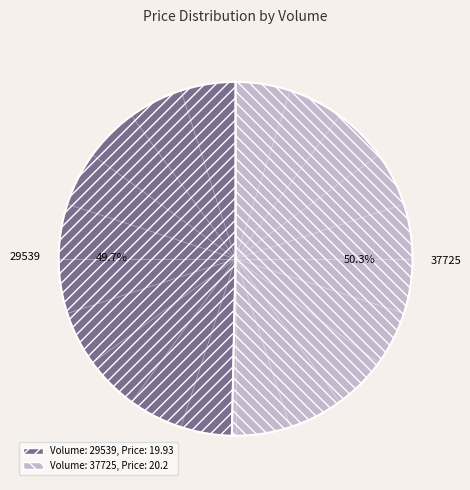

Approximately how many times larger is the value at 29539 compared to 37725?

1.0